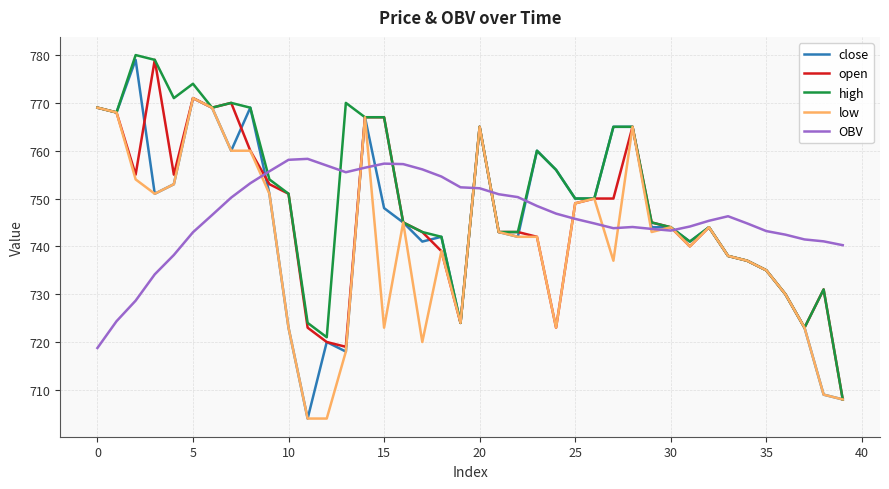

What is the maximum value for low?

771.0